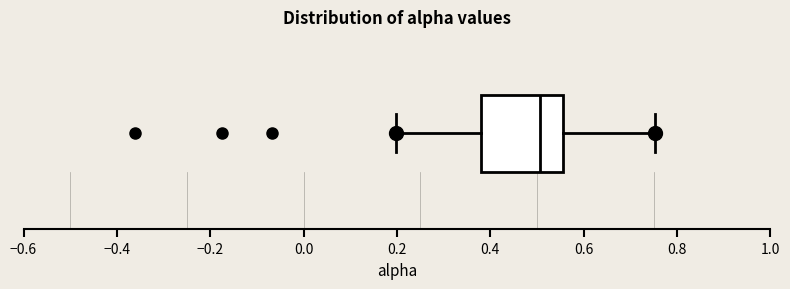

Read this box plot against the x-axis: the position of the median line, the range covered by the box, and the ends of both whiskers. The values are not printed on the chart, so give them approximately, as read against the axis.

median 0.50, box 0.38 to 0.56, whiskers 0.20 to 0.76